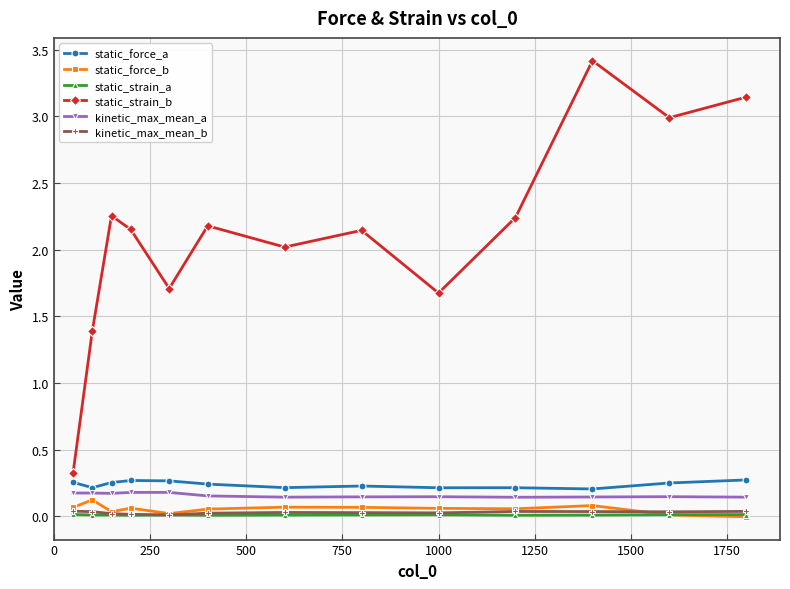

Does the chart have visible grid lines?

Yes